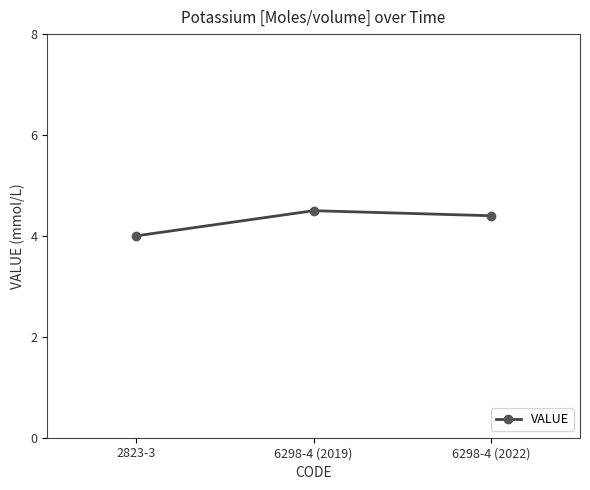

Where is the data nearest to the value 4?

2823-3